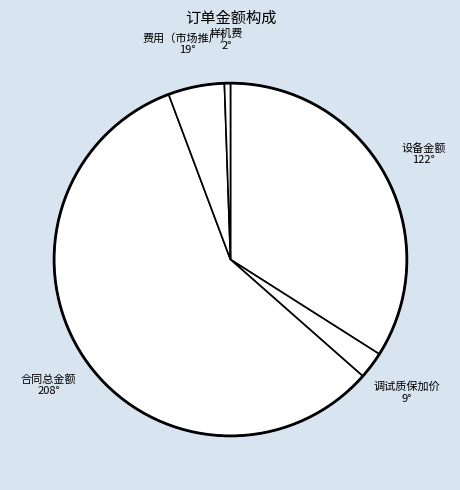

The 调试质保加价 slice represents 2% of the pie. True or false?

True